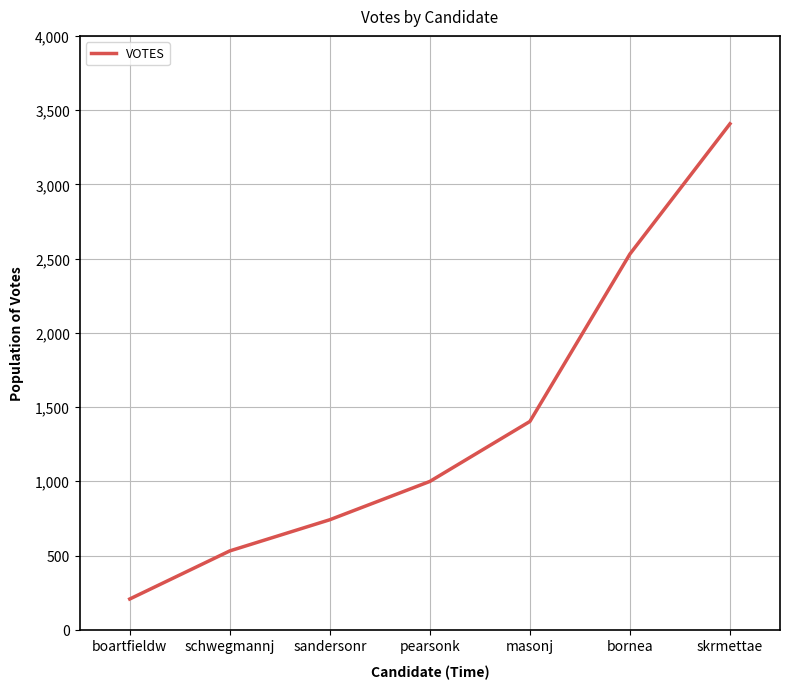

What is the difference between the values at boartfieldw and sandersonr?

534